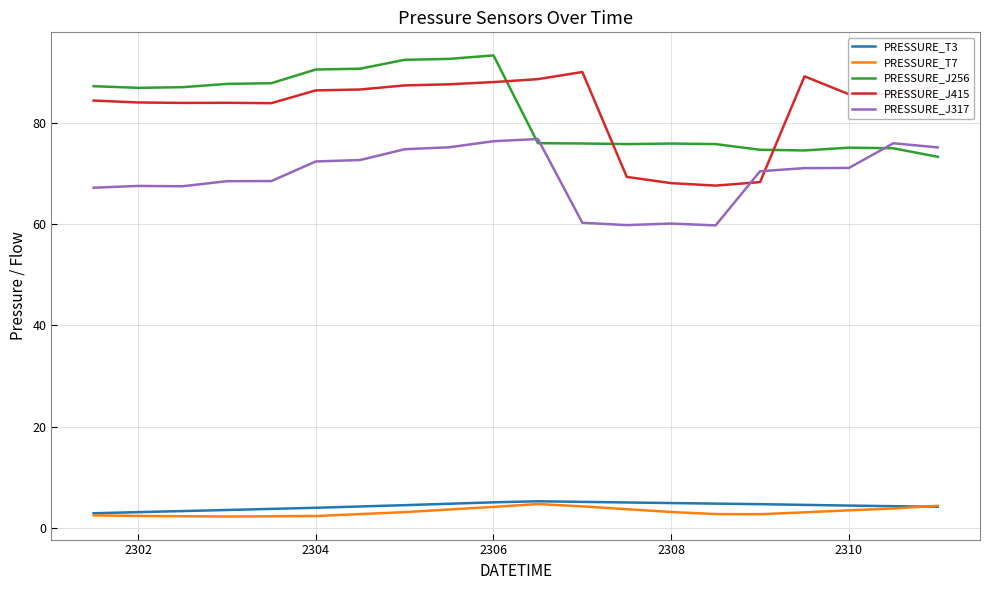

What is the maximum value for PRESSURE_J415?

90.0